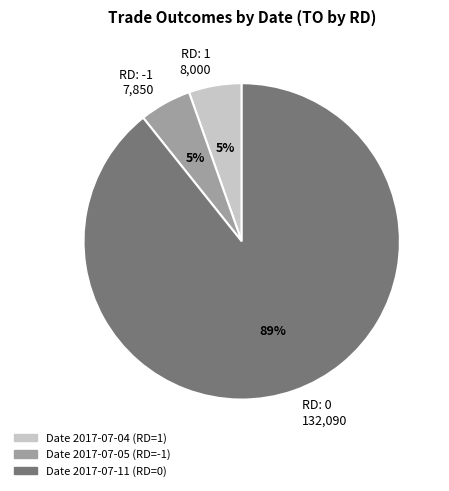

Between RD: 0 132,090 and RD: 1 8,000, which is larger?

RD: 0 132,090